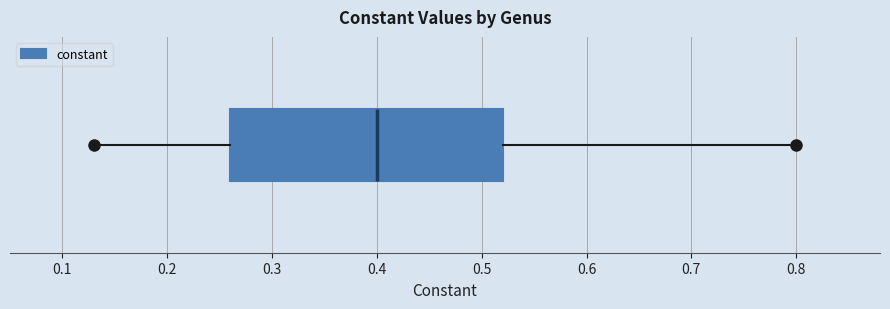

Transcribe this box plot: give where the median line is, the range the box spans, and where the two whiskers end, as read against the x-axis. The values are not printed on the chart, so give them approximately, as read against the axis.

median 0.40, box 0.26 to 0.52, whiskers 0.13 to 0.80